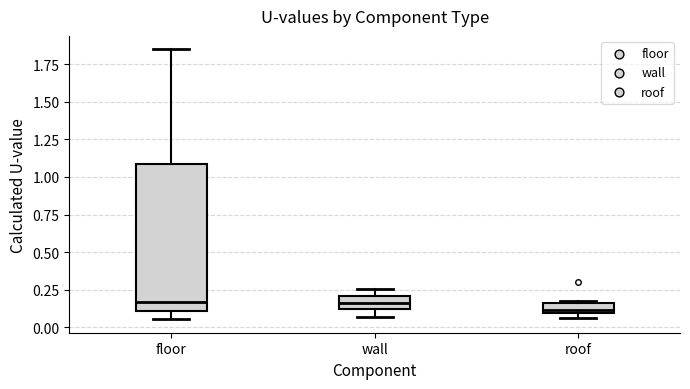

Where is the lower edge of the box for roof on the y-axis? The values are not printed on the chart, so give them approximately, as read against the axis.

0.10